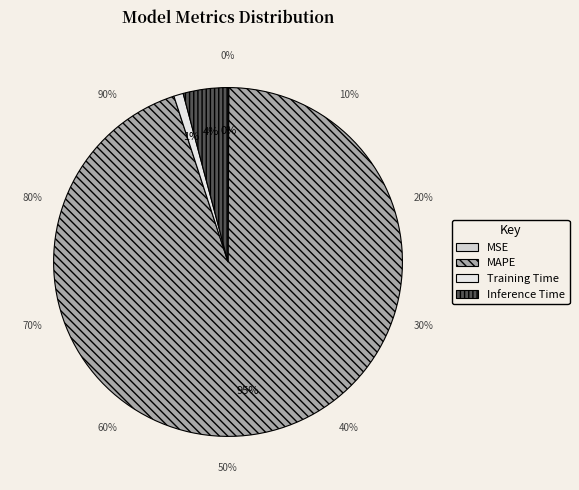

To the nearest percent, what percentage of the pie is Inference Time?

4%